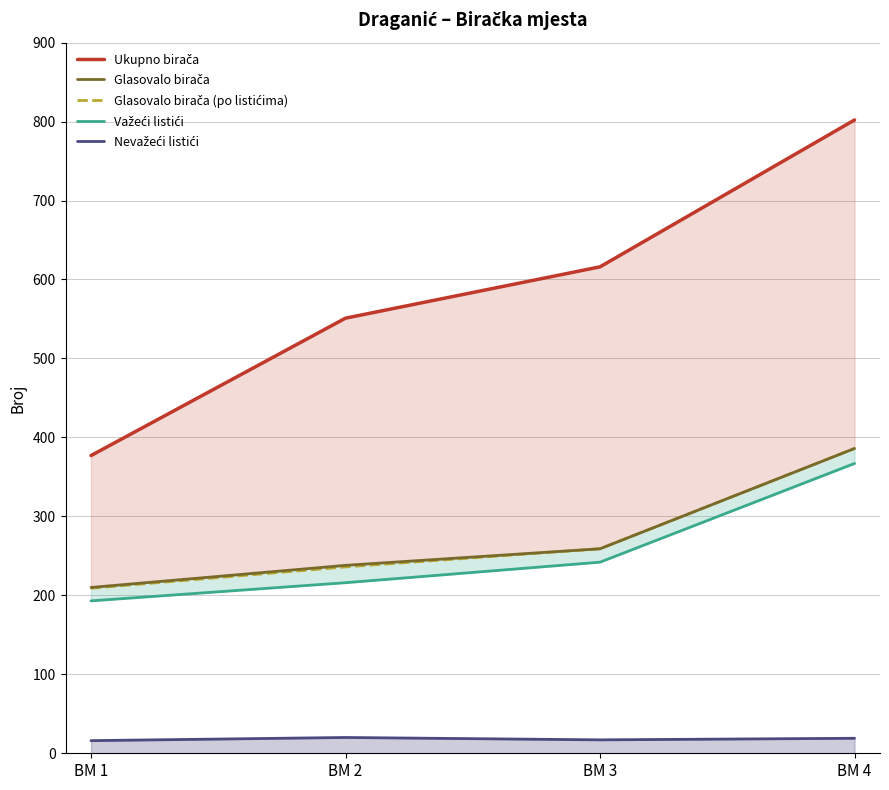

Where does the Važeći listići series first go above 242?

BM 4